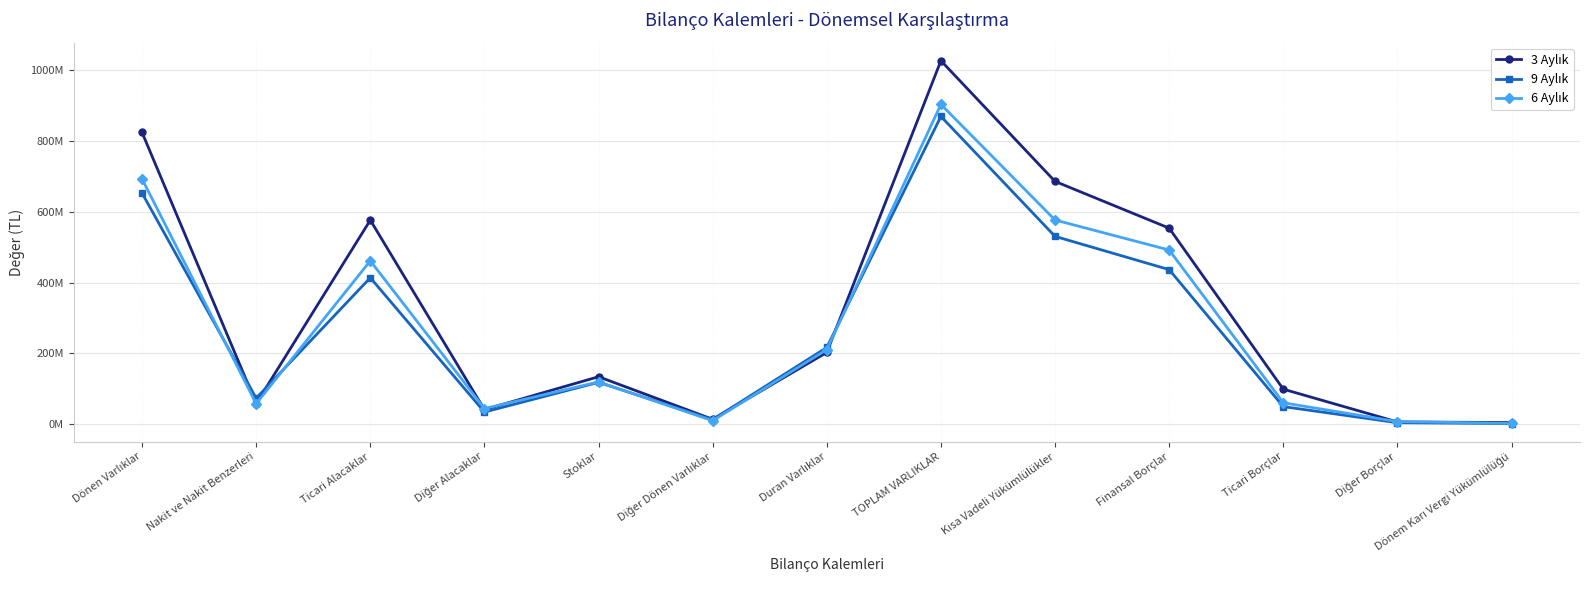

The value of 3 Aylık at Ticari Alacaklar is 576915570. True or false?

True